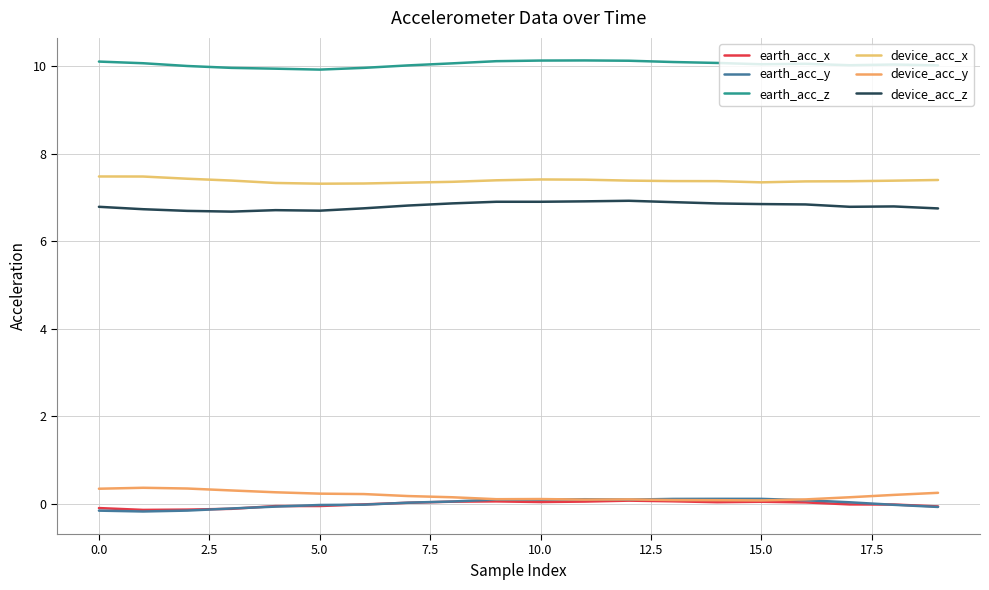

Does the chart display data point markers on the line(s)?

No